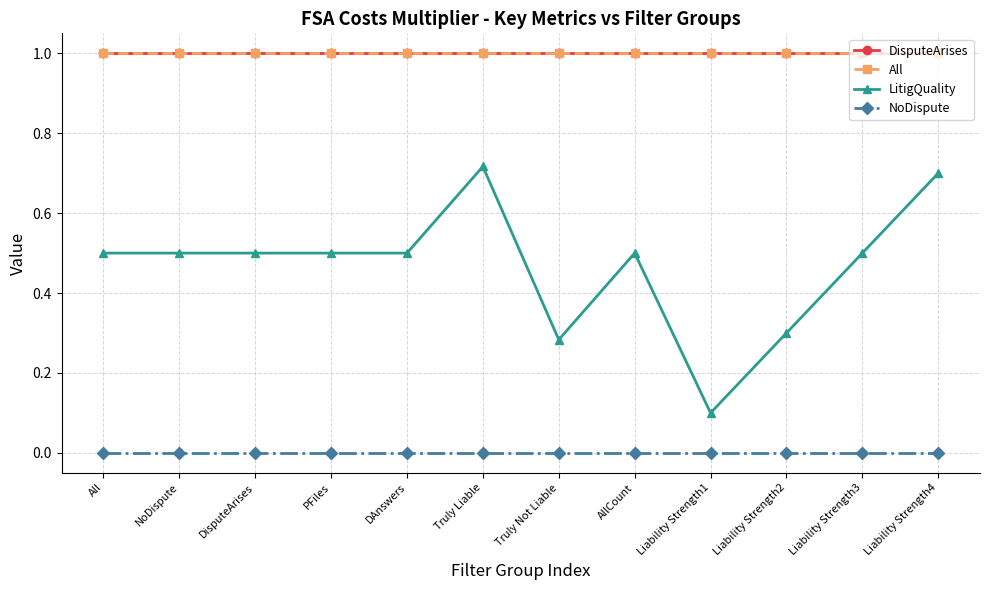

Reading right to left, what are all the values shown in this chart?

DisputeArises: 1.0	1.0	1.0	1.0	1.0	1.0	1.0	1.0	1.0	1.0	1.0	1.0
All: 1.0	1.0	1.0	1.0	1.0	1.0	1.0	1.0	1.0	1.0	1.0	1.0
LitigQuality: 0.7	0.5	0.3	0.1	0.5	0.3	0.7	0.5	0.5	0.5	0.5	0.5
NoDispute: 0.0	0.0	0.0	0.0	0.0	0.0	0.0	0.0	0.0	0.0	0.0	0.0